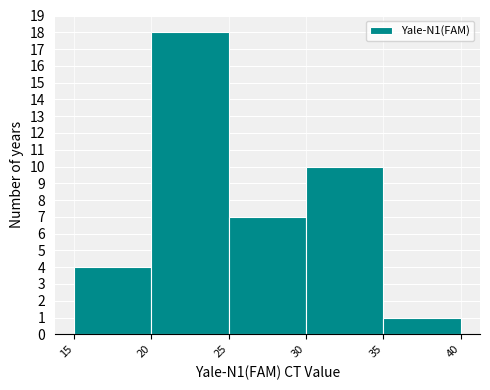

Over which range of the x-axis is the bar tallest?

20 to 25